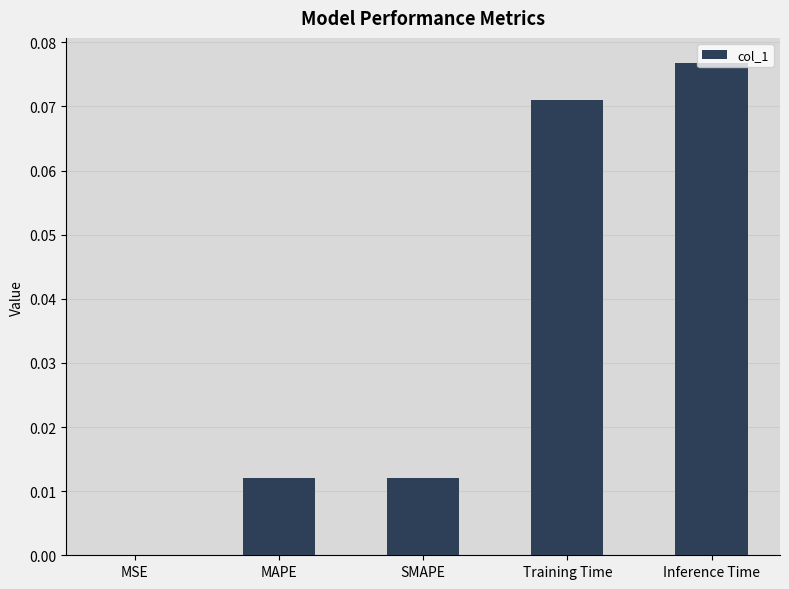

Which label corresponds to the largest value in the chart?

Inference Time